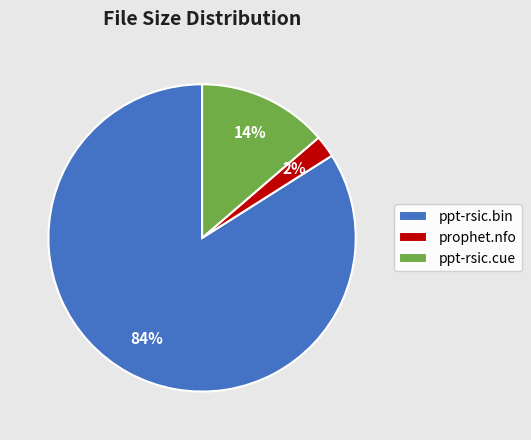

Is it true that prophet.nfo is 2% of the pie?

True